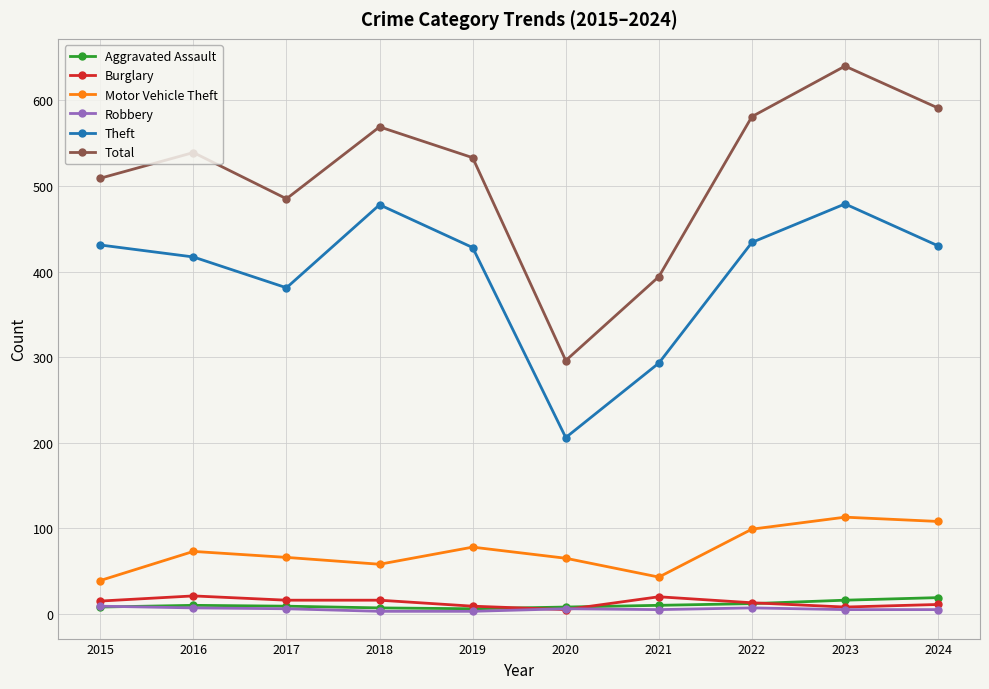

The Theft series shows 213 at 2023. True or false?

False